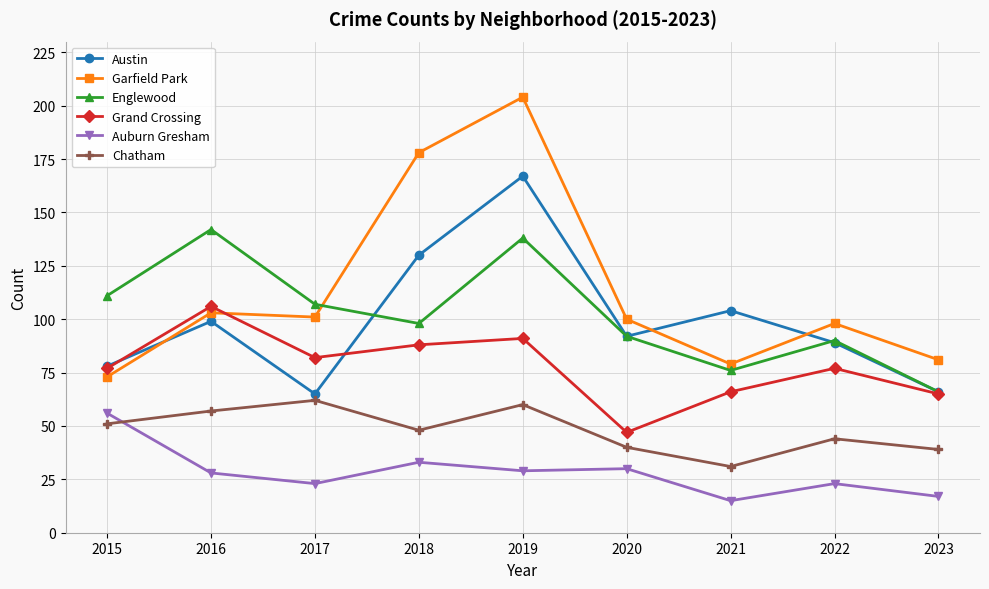

True or false: Grand Crossing and Auburn Gresham cross at least once.

False